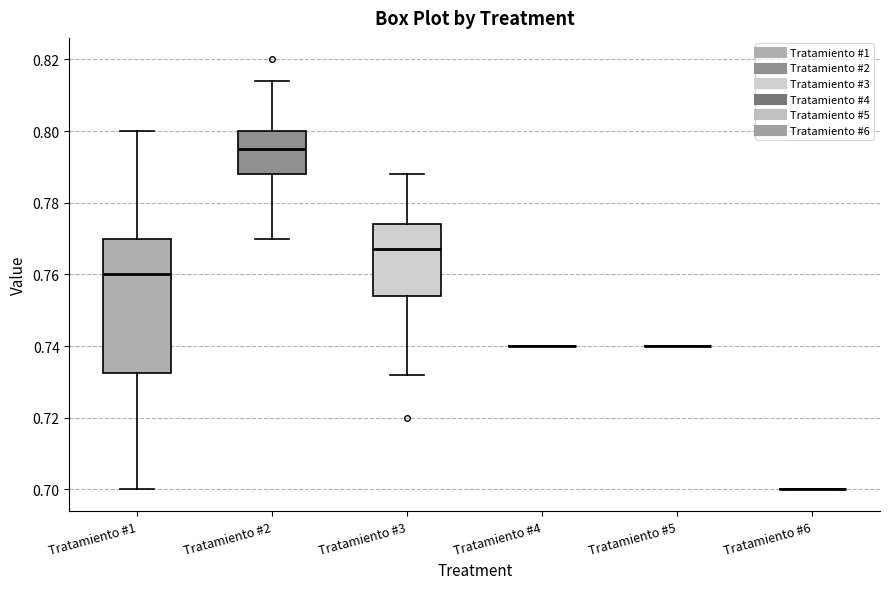

Which box is the tallest, from its lower edge to its upper edge?

Tratamiento #1